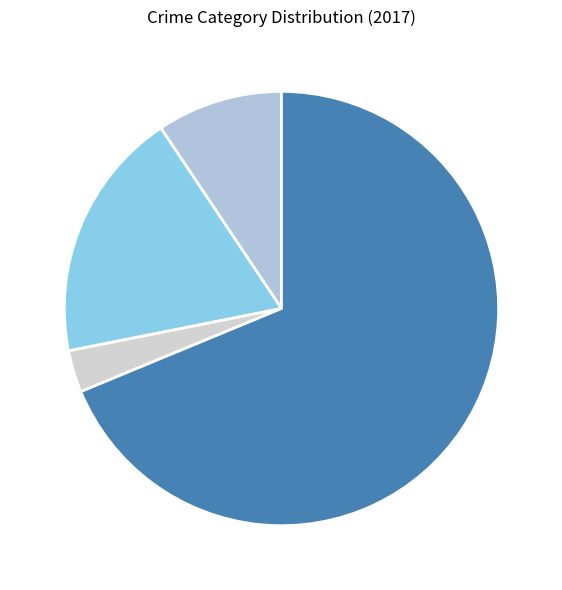

How many segments does this pie chart have?

4